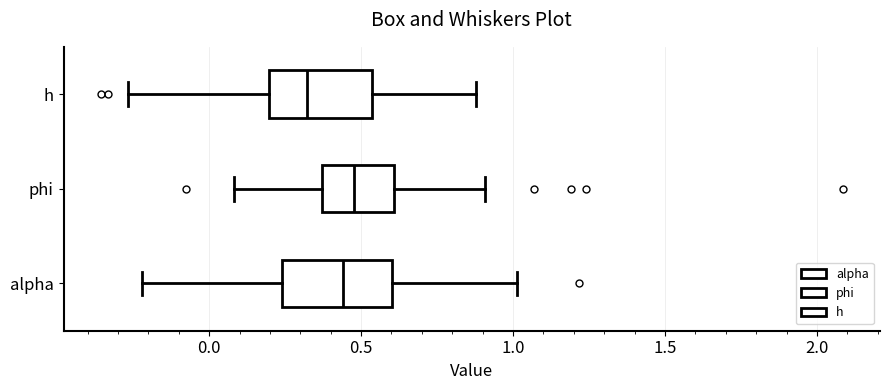

Reading bottom to top, transcribe this box plot: for each box, give where its median line is, the range the box spans, and where its two whiskers end, as read against the x-axis. The values are not printed on the chart, so give them approximately, as read against the axis.

alpha: median 0.45, box 0.25 to 0.60, whiskers -0.20 to 1.00
phi: median 0.50, box 0.35 to 0.60, whiskers 0.10 to 0.90
h: median 0.30, box 0.20 to 0.55, whiskers -0.25 to 0.90